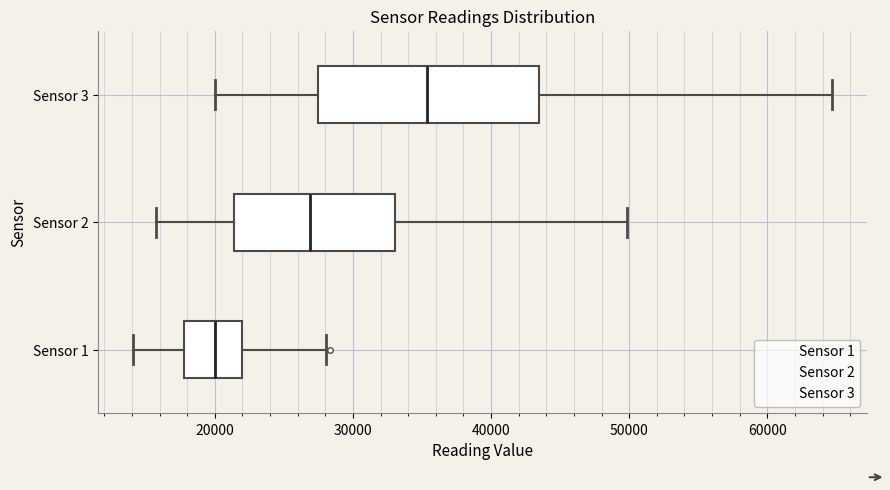

Reading bottom to top, read every box against the x-axis: the position of its median line, the range the box covers, and the ends of its whiskers. The values are not printed on the chart, so give them approximately, as read against the axis.

Sensor 1: median 20000, box 18000 to 22000, whiskers 14000 to 28000
Sensor 2: median 27000, box 21000 to 33000, whiskers 16000 to 50000
Sensor 3: median 35000, box 27000 to 43000, whiskers 20000 to 65000